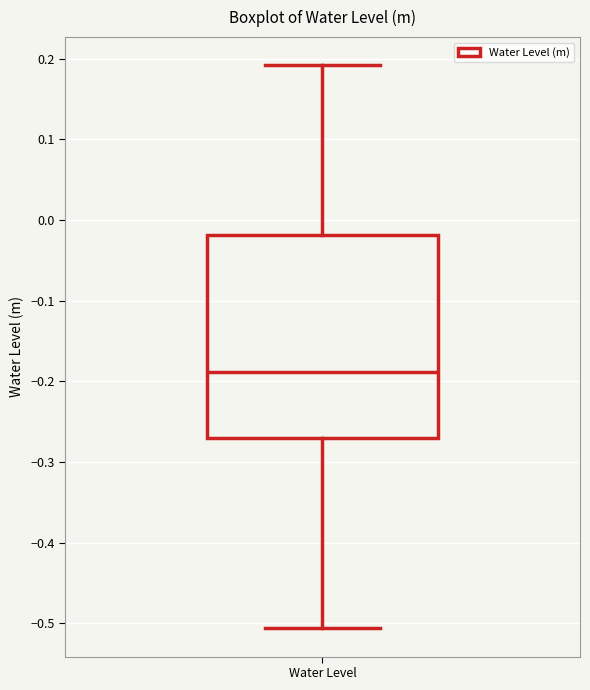

Read this box plot against the y-axis: the position of the median line, the range covered by the box, and the ends of both whiskers. The values are not printed on the chart, so give them approximately, as read against the axis.

median -0.19, box -0.27 to -0.02, whiskers -0.51 to 0.19